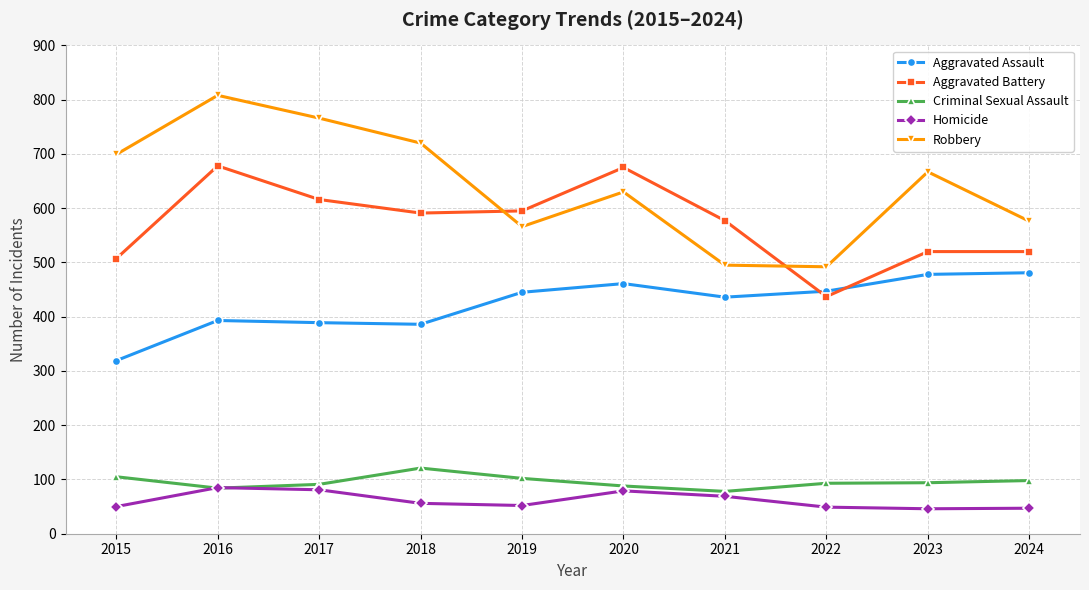

What is the difference between the second highest and minimum values in the Aggravated Battery series?

238